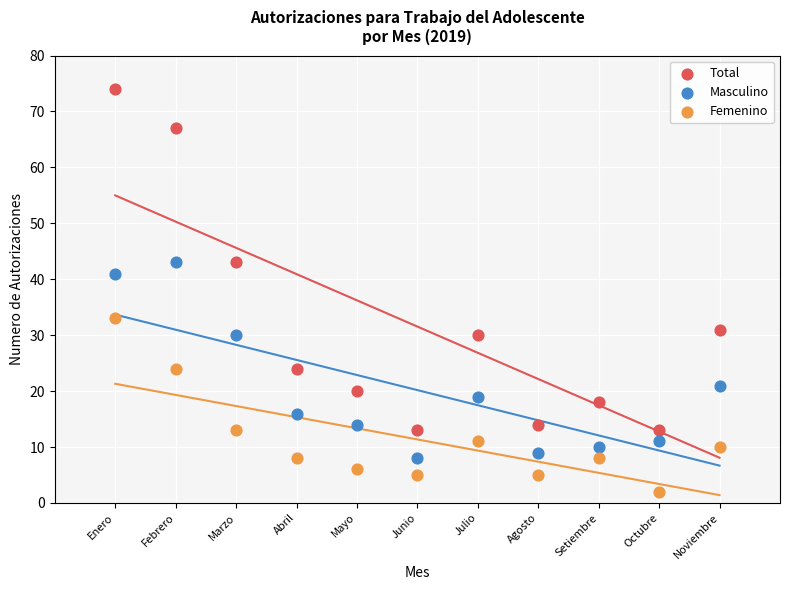

Across all data points, what is the range of X values (max minus min)?

10